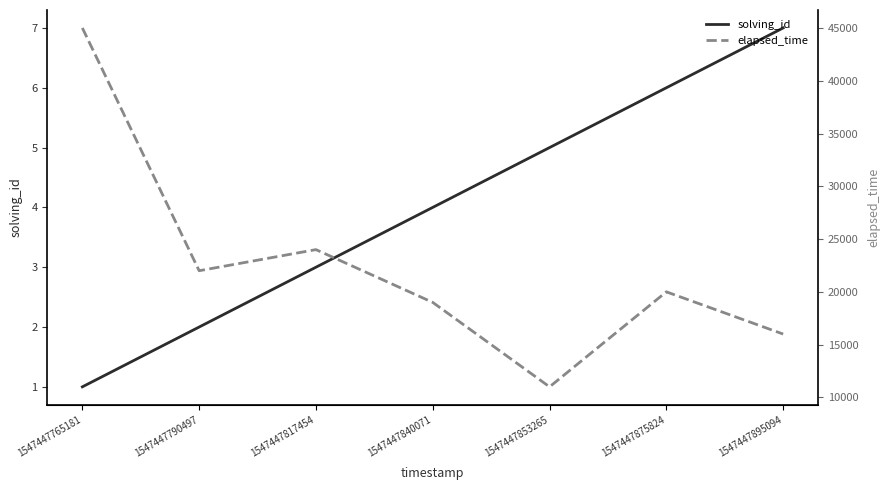

Read the solving_id value at 1547447840071.

4